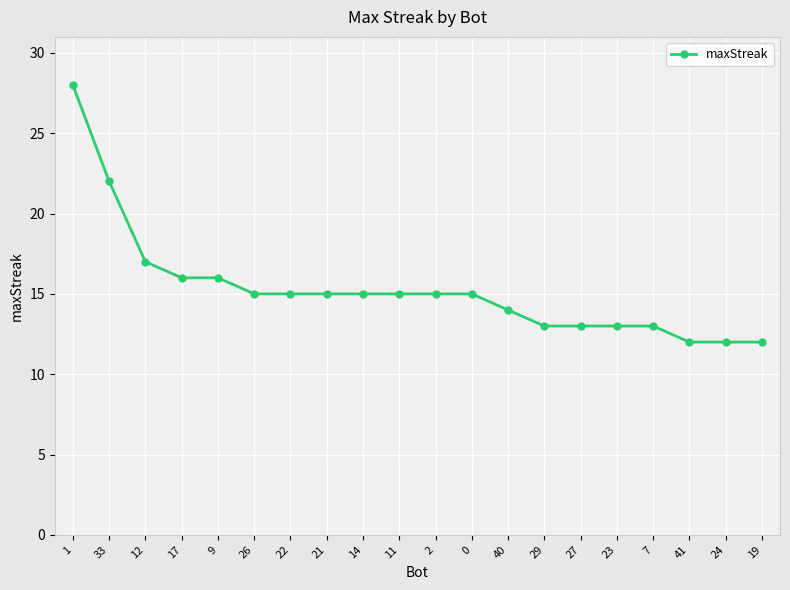

Does the chart display data point markers on the line(s)?

Yes